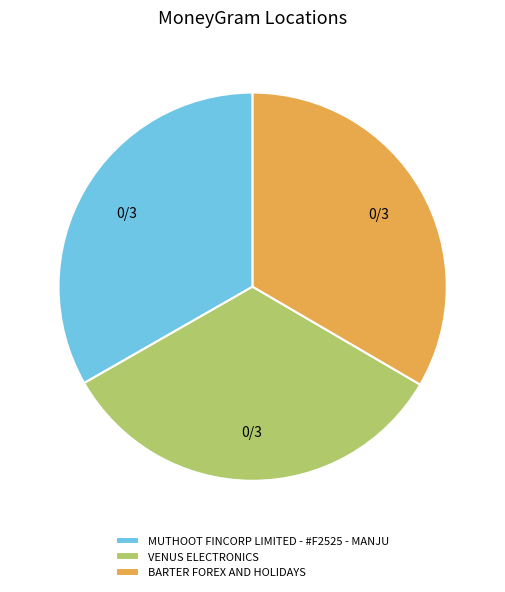

Approximately how many times larger is the value at MUTHOOT FINCORP LIMITED - #F2525 - MANJU compared to BARTER FOREX AND HOLIDAYS?

1.0